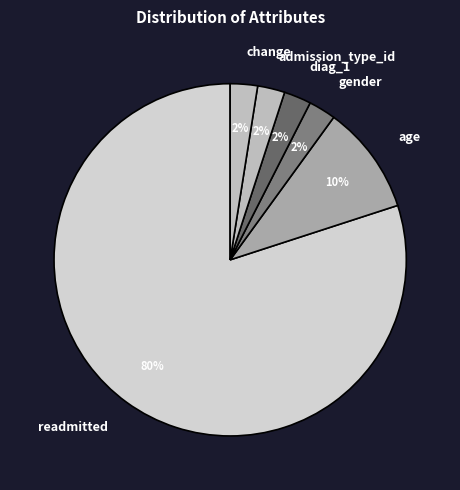

What is the largest slice in the pie chart?

readmitted